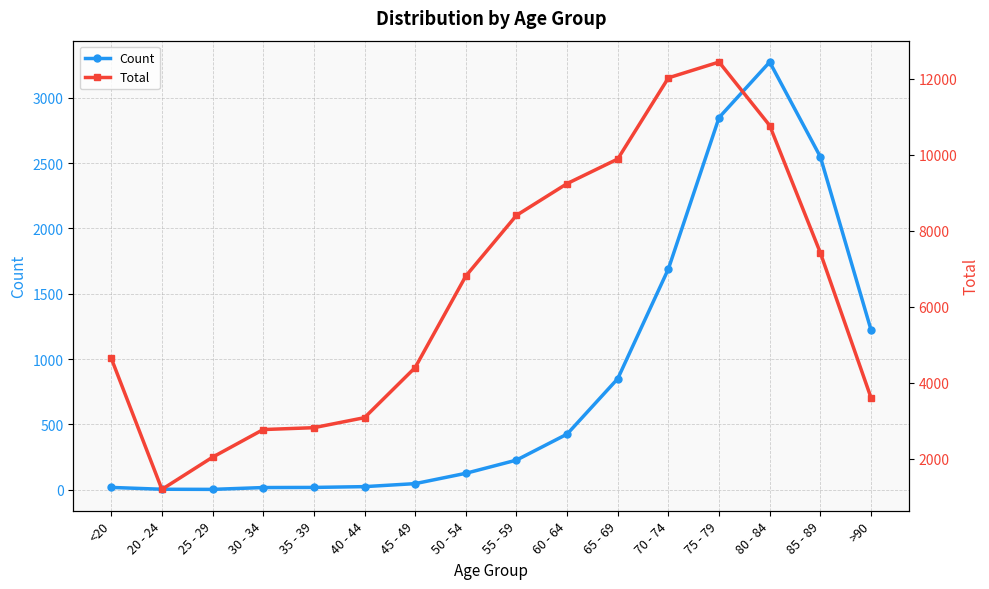

What is the sum of all Total values?

101482